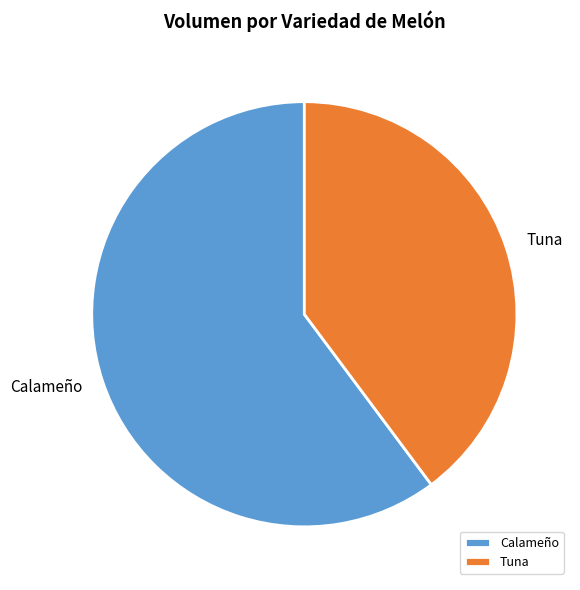

Do Calameño and Tuna together represent more than half of the pie?

Yes